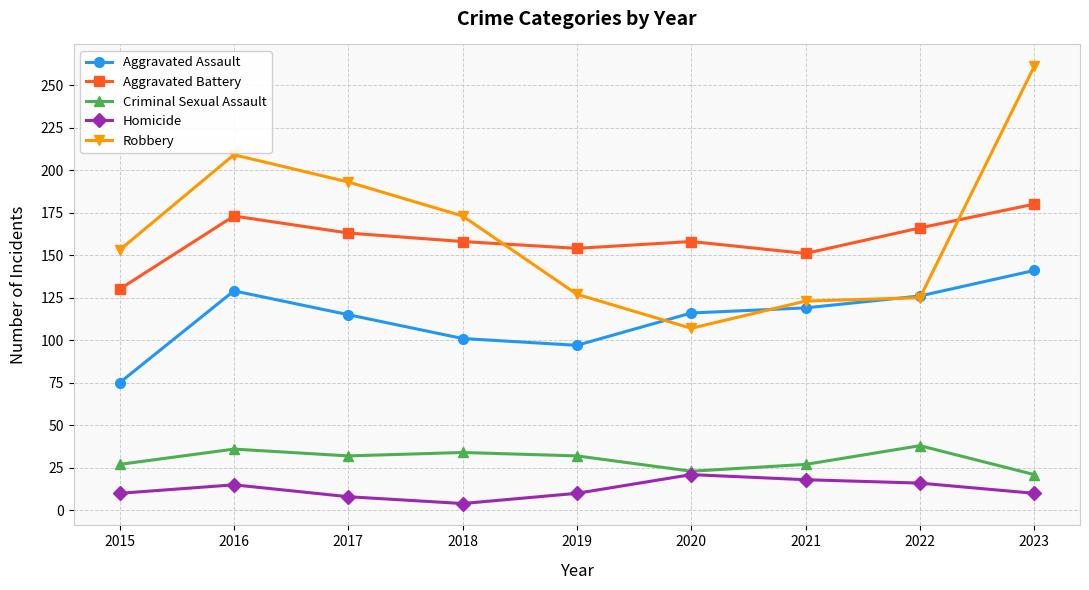

How many intersections are there between Robbery and Aggravated Battery?

2